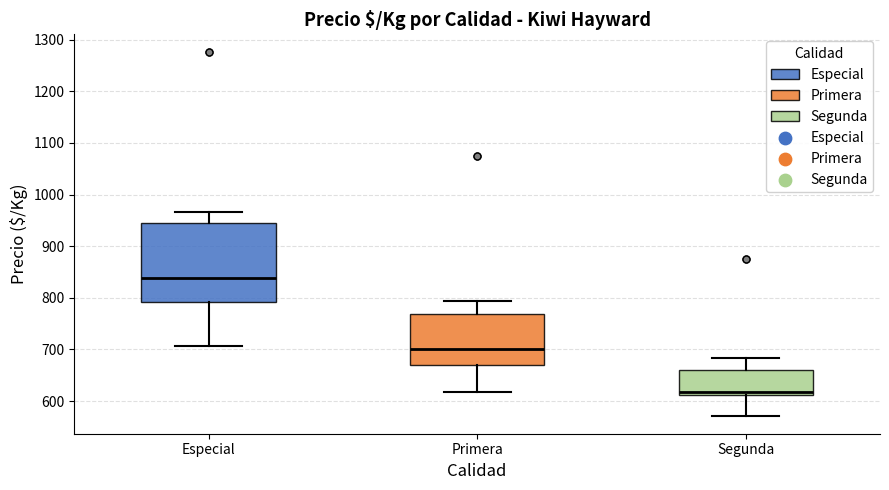

Which box is the tallest, from its lower edge to its upper edge?

Especial